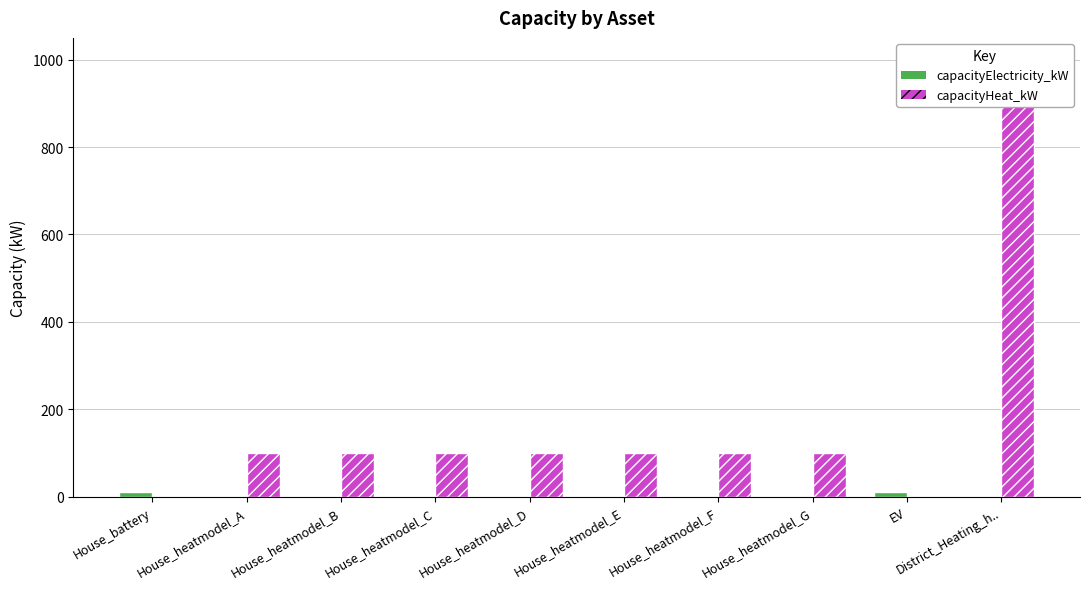

Reading left to right, extract all data points from this chart.

capacityElectricity_kW: 10	0	0	0	0	0	0	0	11	0
capacityHeat_kW: 0	100	100	100	100	100	100	100	0	1000